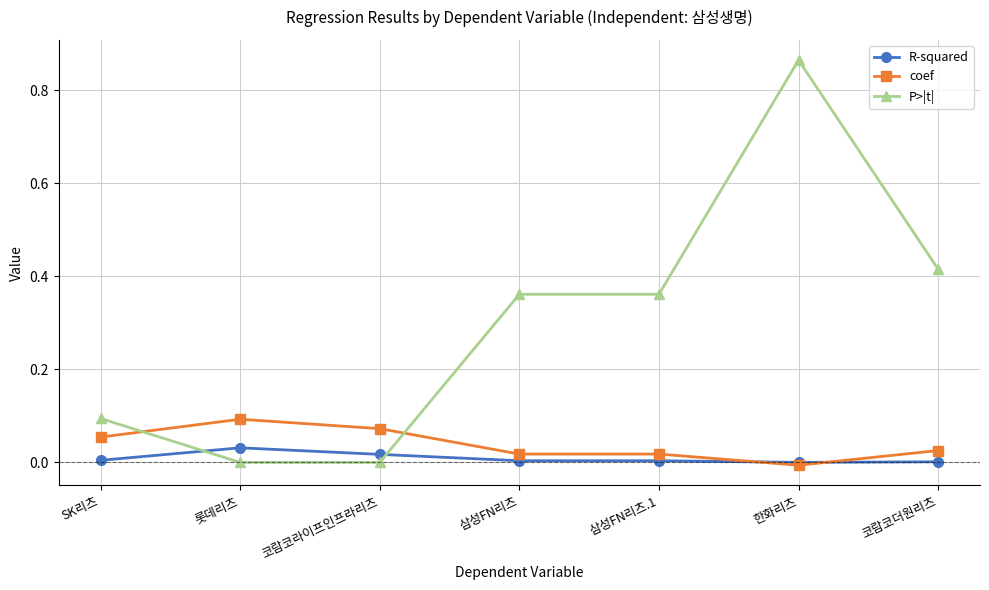

True or false: coef has more than 2 interior local peaks.

False